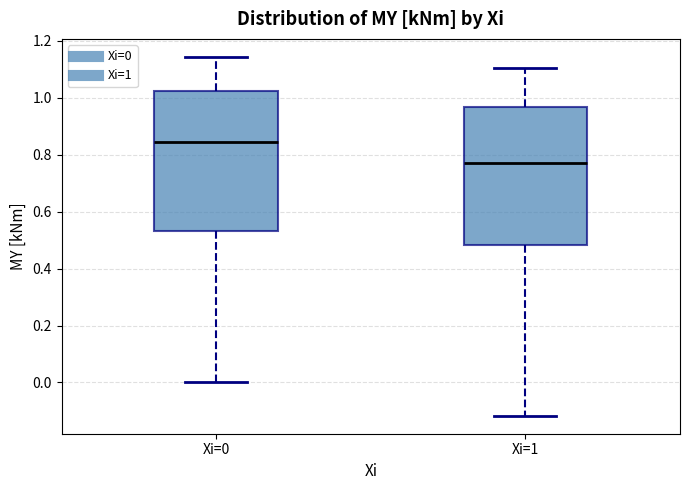

Reading left to right, read every box against the y-axis: the position of its median line, the range the box covers, and the ends of its whiskers. The values are not printed on the chart, so give them approximately, as read against the axis.

Xi=0: median 0.84, box 0.54 to 1.02, whiskers 0.00 to 1.14
Xi=1: median 0.78, box 0.48 to 0.96, whiskers -0.12 to 1.10